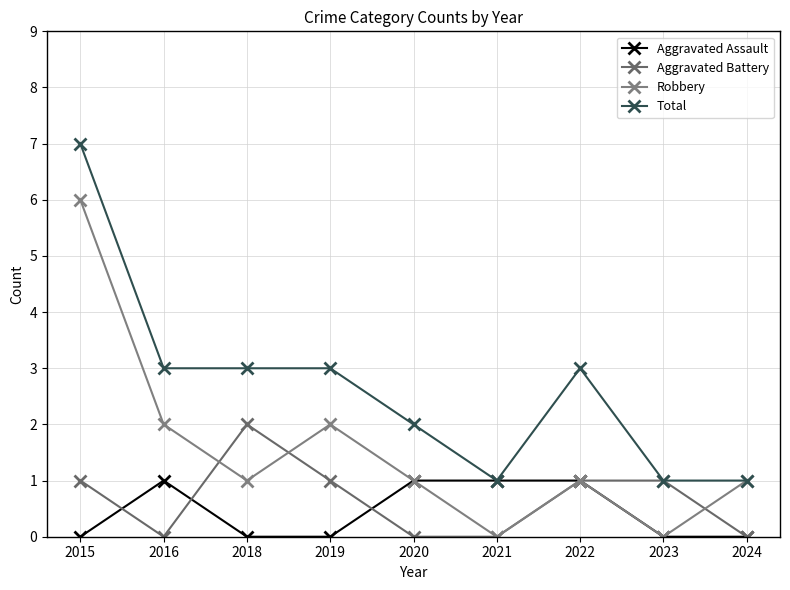

Which series has the largest range (max minus min)?

Robbery